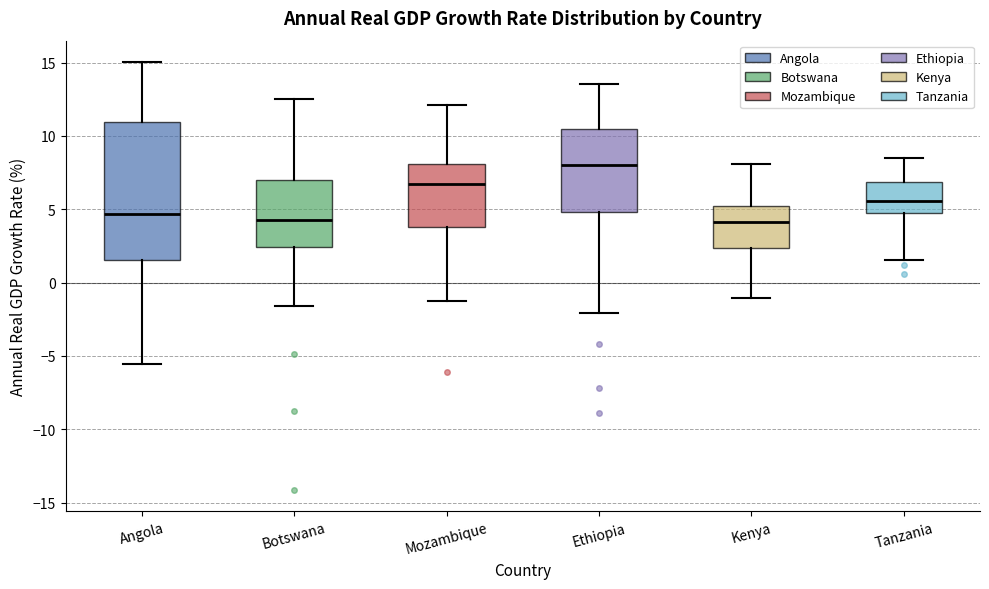

Reading left to right, transcribe this box plot: for each box, give where its median line is, the range the box spans, and where its two whiskers end, as read against the y-axis. The values are not printed on the chart, so give them approximately, as read against the axis.

Angola: median 4.5, box 1.5 to 11.0, whiskers -5.5 to 15.0
Botswana: median 4.5, box 2.5 to 7.0, whiskers -1.5 to 12.5
Mozambique: median 6.5, box 4.0 to 8.0, whiskers -1.0 to 12.0
Ethiopia: median 8.0, box 5.0 to 10.5, whiskers -2.0 to 13.5
Kenya: median 4.0, box 2.5 to 5.0, whiskers -1.0 to 8.0
Tanzania: median 5.5, box 4.5 to 7.0, whiskers 1.5 to 8.5